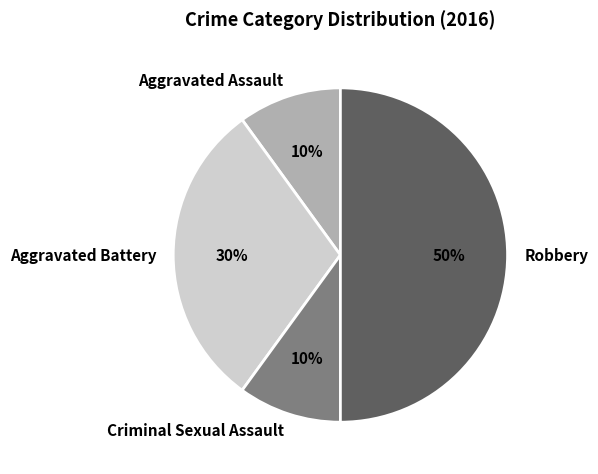

Count the number of slices in the pie.

4